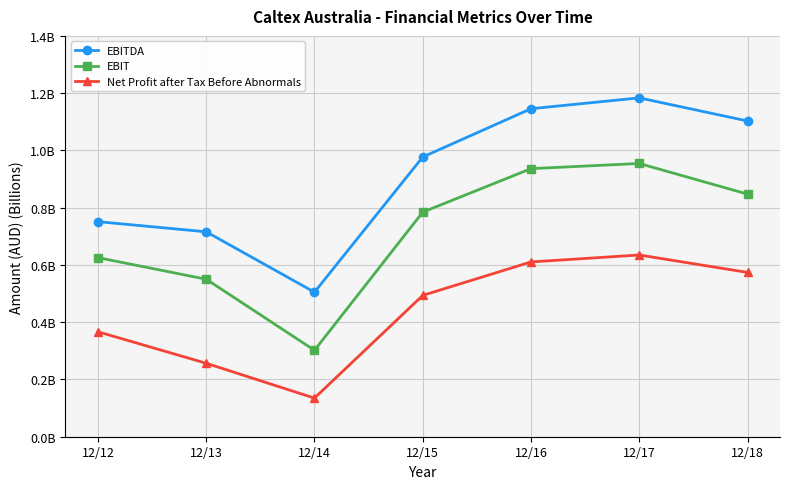

What are all the series names shown in the legend?

EBITDA, EBIT, Net Profit after Tax Before Abnormals